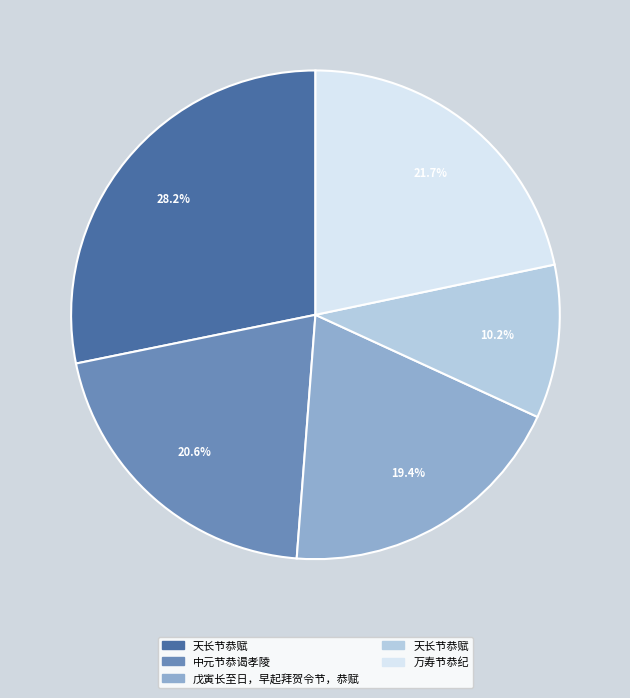

Is there a majority slice in this chart?

No